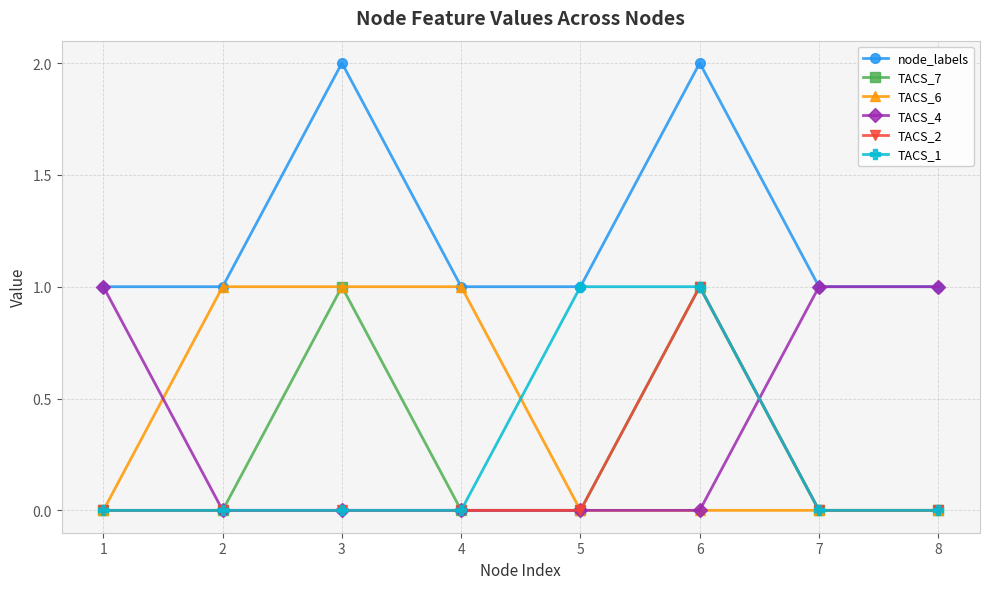

The node_labels series shows 1 at 4. True or false?

True